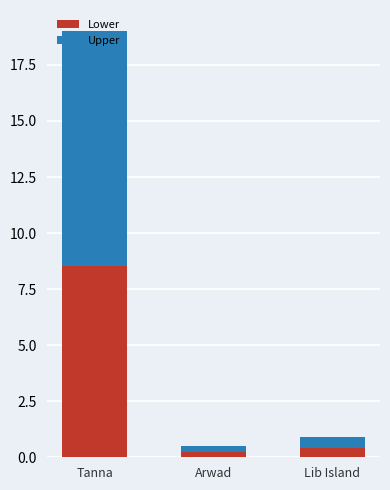

What is the sum of all Lower values?

9.2